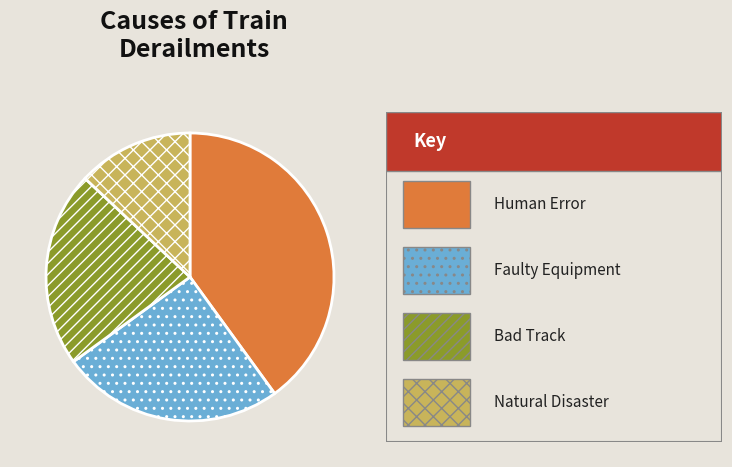

Is there any slice that represents more than half of the pie?

No